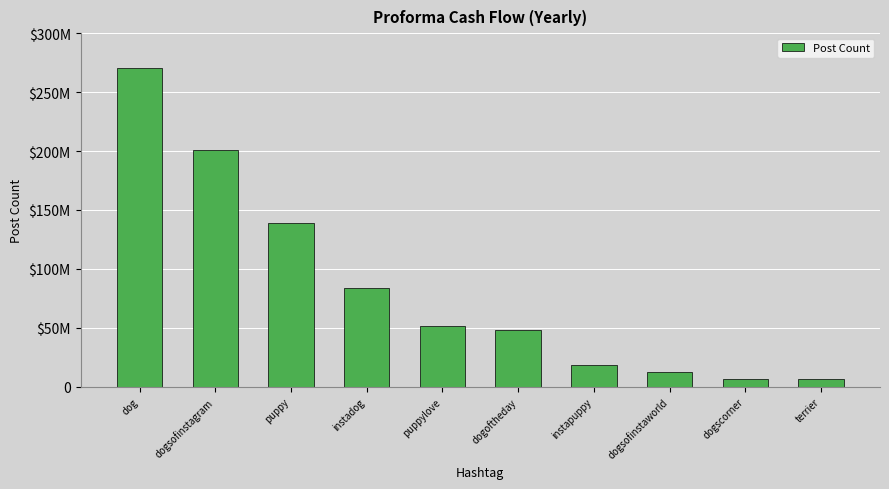

What is the change in value from dogsofinstagram to puppylove?

-148802876